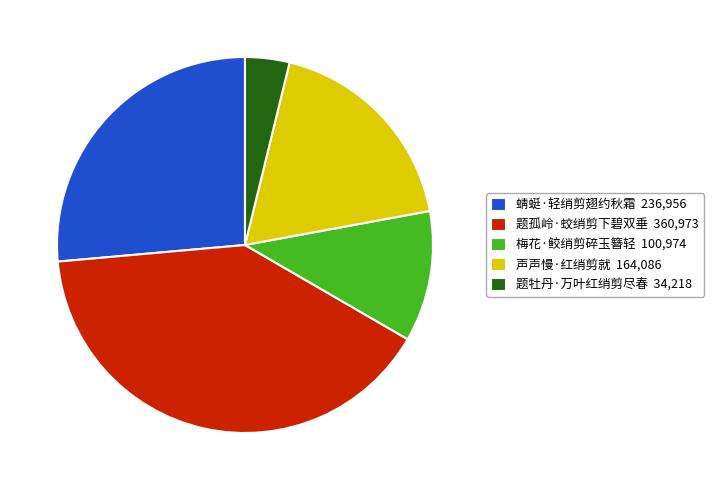

What is the ratio of the value at 声声慢·红绡剪就 to the value at 梅花·鲛绡剪碎玉簪轻?

1.6